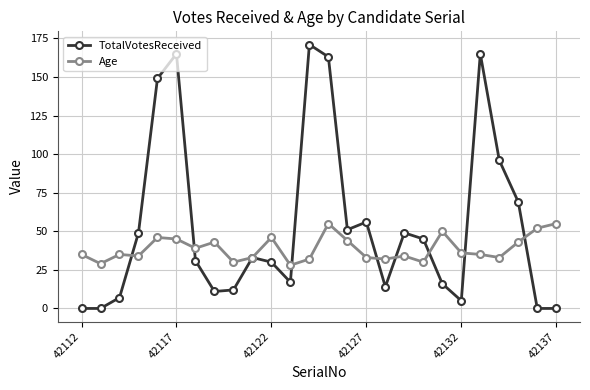

Is this an area chart (filled region under the line)?

No